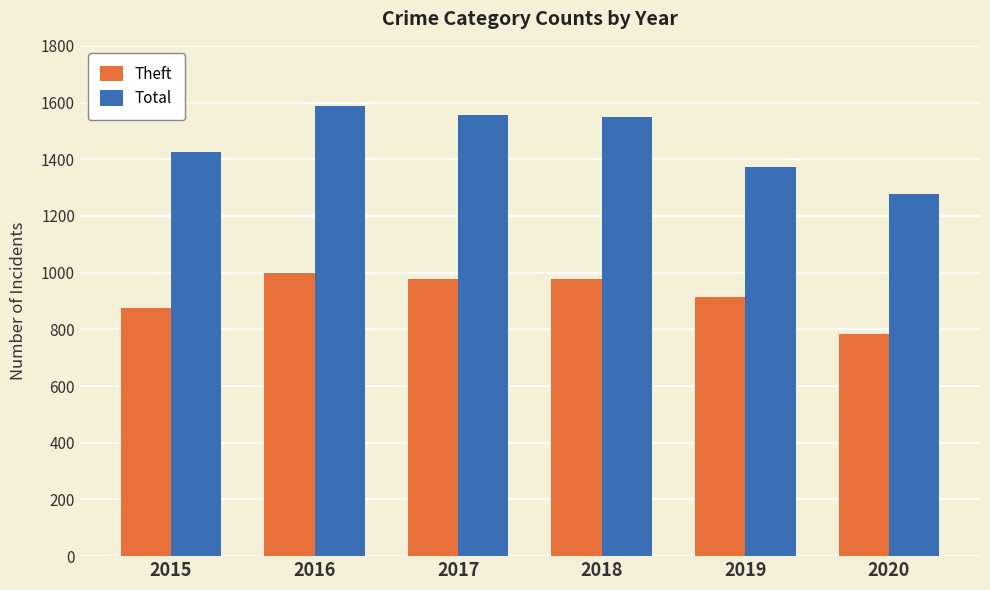

What is the value of the Total bar at the 6th from the left?

1278